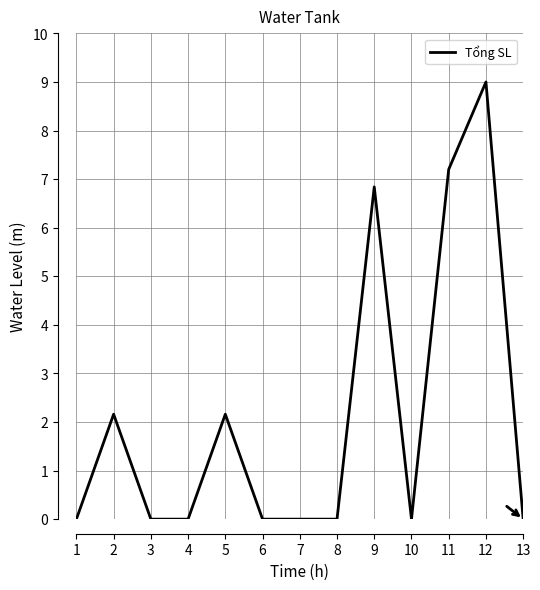

What is the change in value from 11 to 13?

-7.2